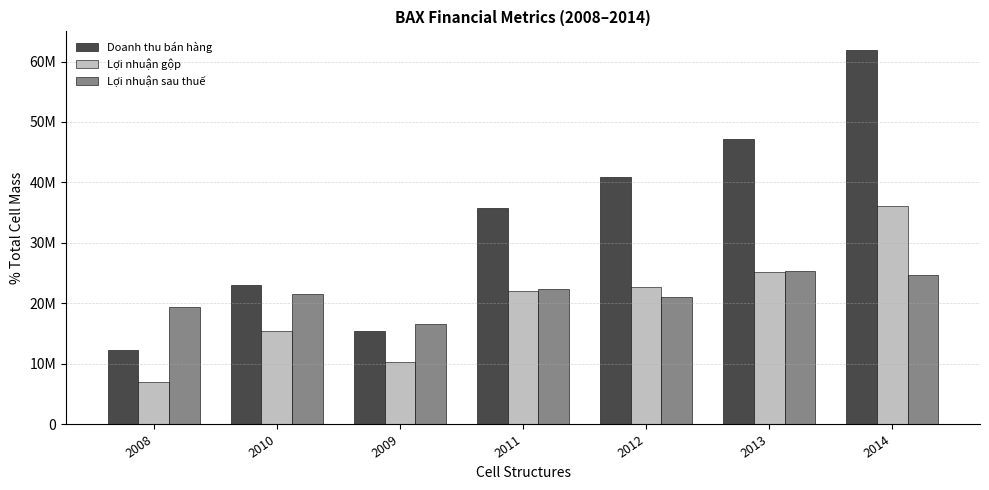

Is it true that Doanh thu bán hàng equals 103672186 at 2014?

False